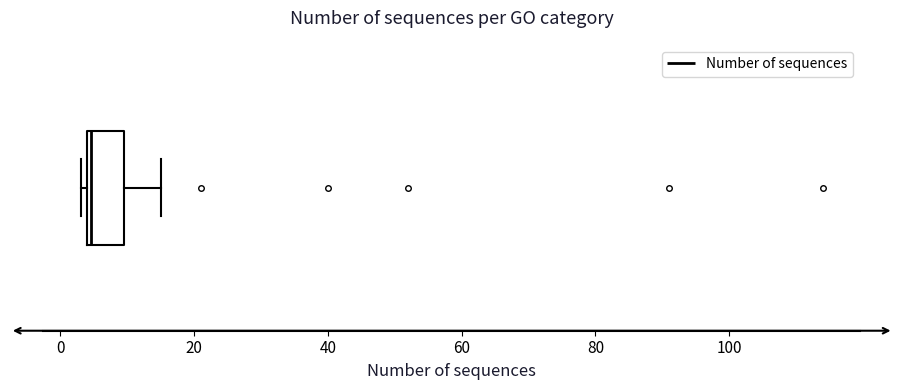

Read this box plot against the x-axis: the position of the median line, the range covered by the box, and the ends of both whiskers. The values are not printed on the chart, so give them approximately, as read against the axis.

median 4, box 4 to 10, whiskers 4 (just left of the box's left edge) to 16